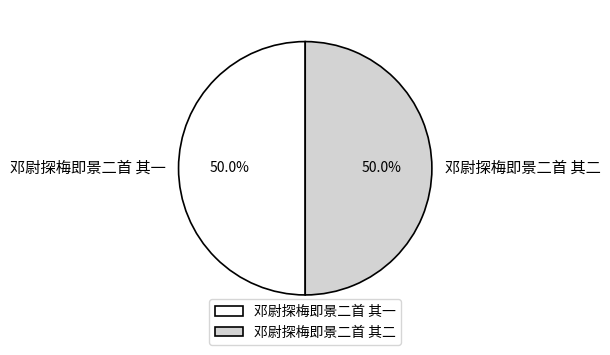

The 邓尉探梅即景二首 其二 slice represents 50% of the pie. True or false?

True